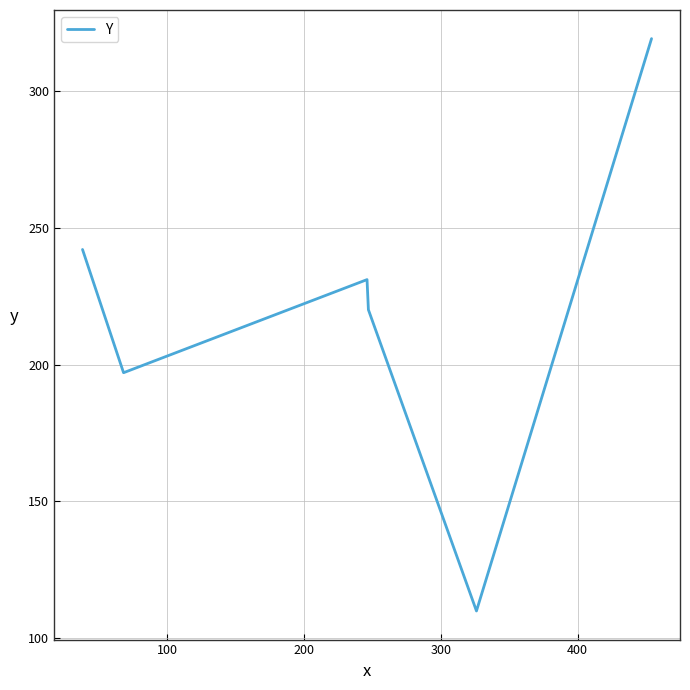

True or false: there are more than 2 points higher than both neighbors.

False